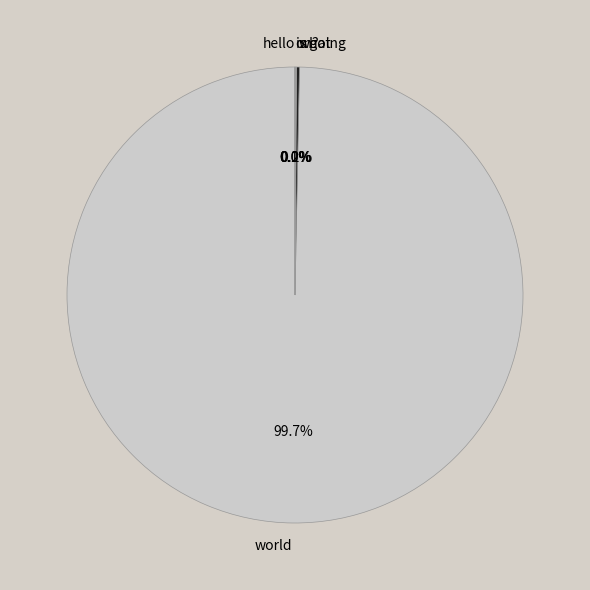

Which category has the biggest portion of the pie?

world